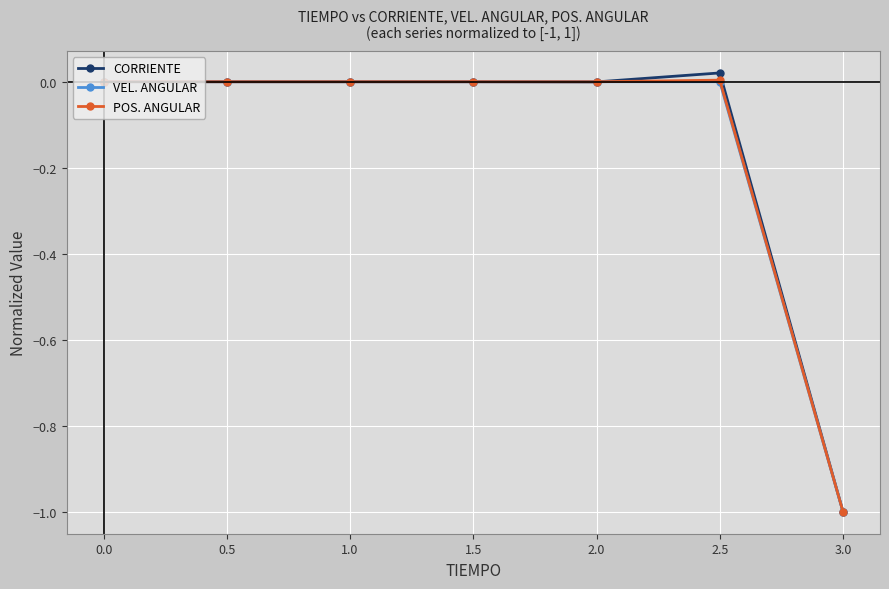

Is it true that POS. ANGULAR equals -0.7 at 0.0?

False